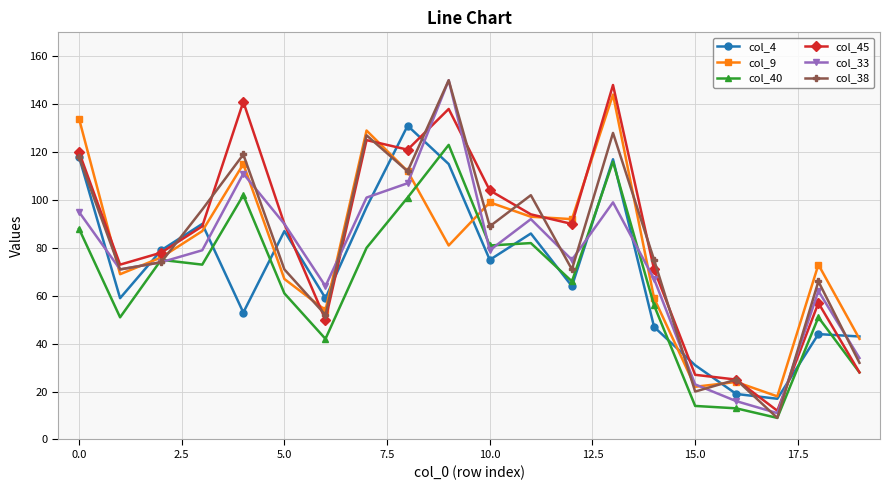

What is the minimum value shown in the chart?

9